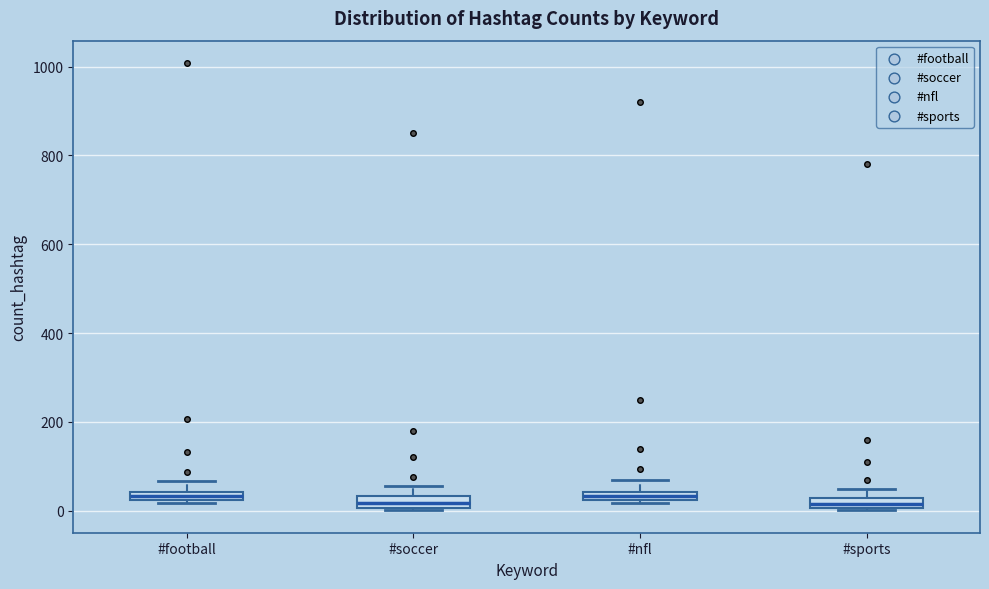

Where is the lower edge of the box for #football on the y-axis? The values are not printed on the chart, so give them approximately, as read against the axis.

20